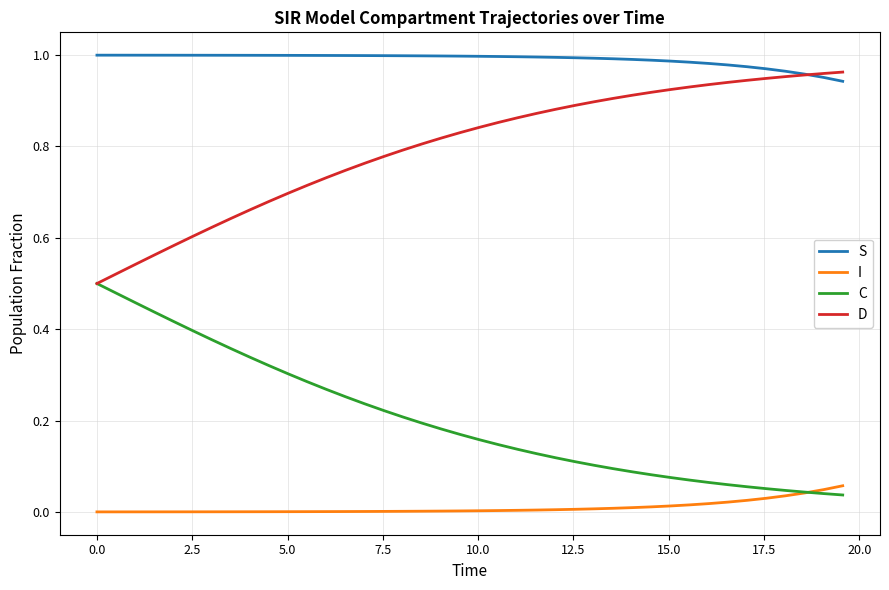

Rank the series by their average value, from lowest to highest.

I, C, D, S